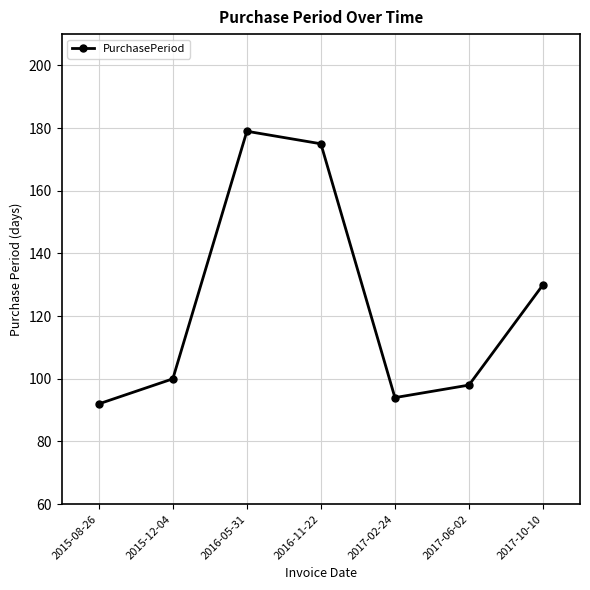

The value at 2016-11-22 is 73. True or false?

False